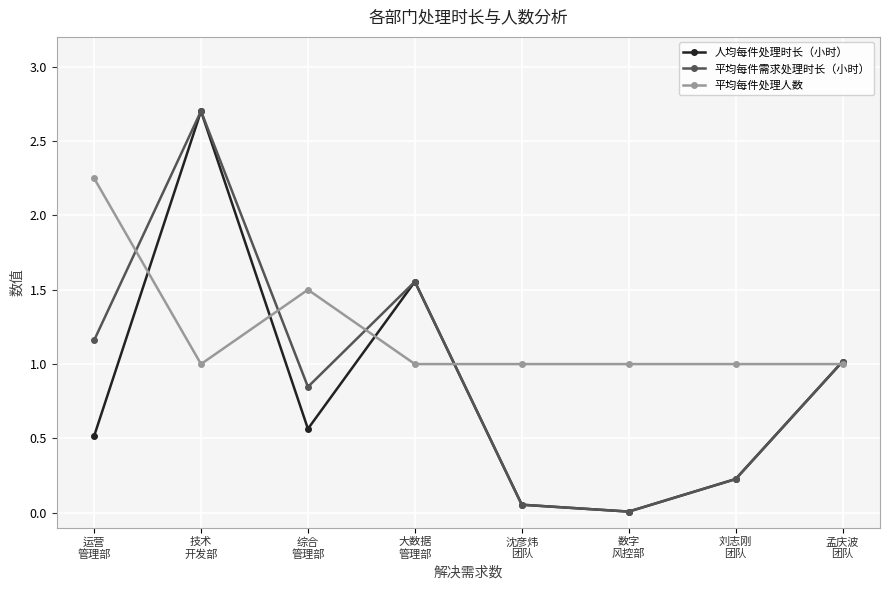

What is the label of the 1st point from the left?

运营
管理部